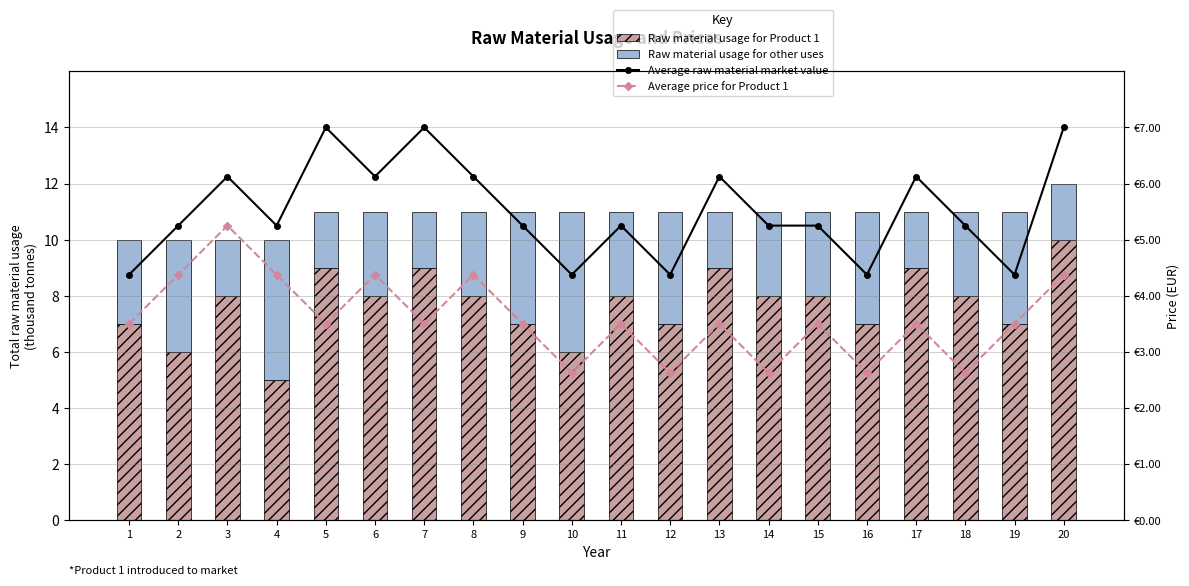

At which label is Raw material usage for other uses closest to 3?

1